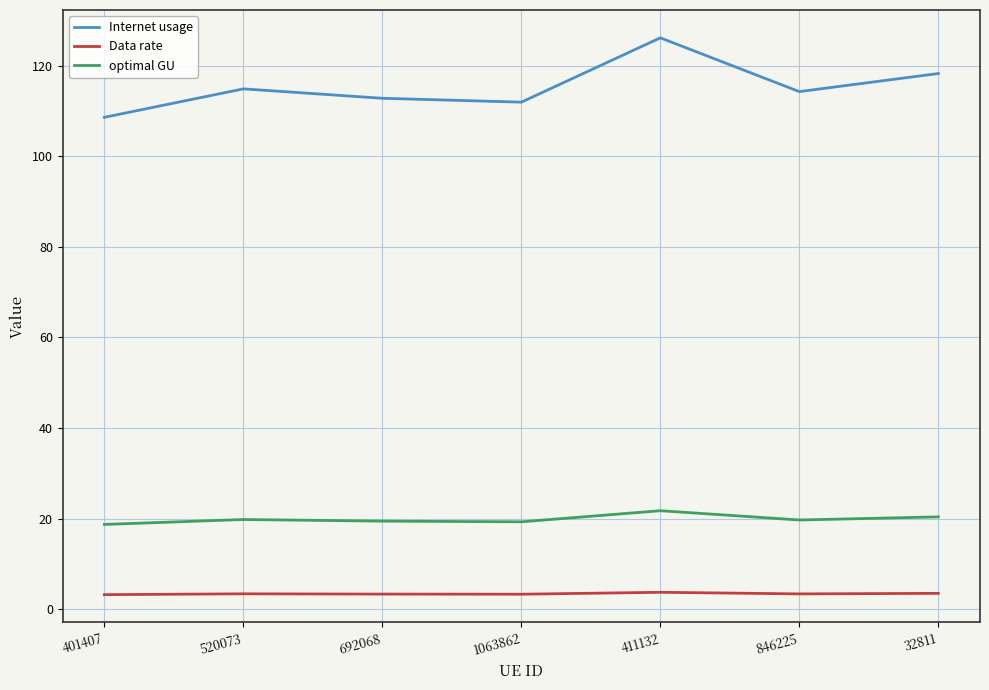

What is the total value across all series at 411132?

151.6